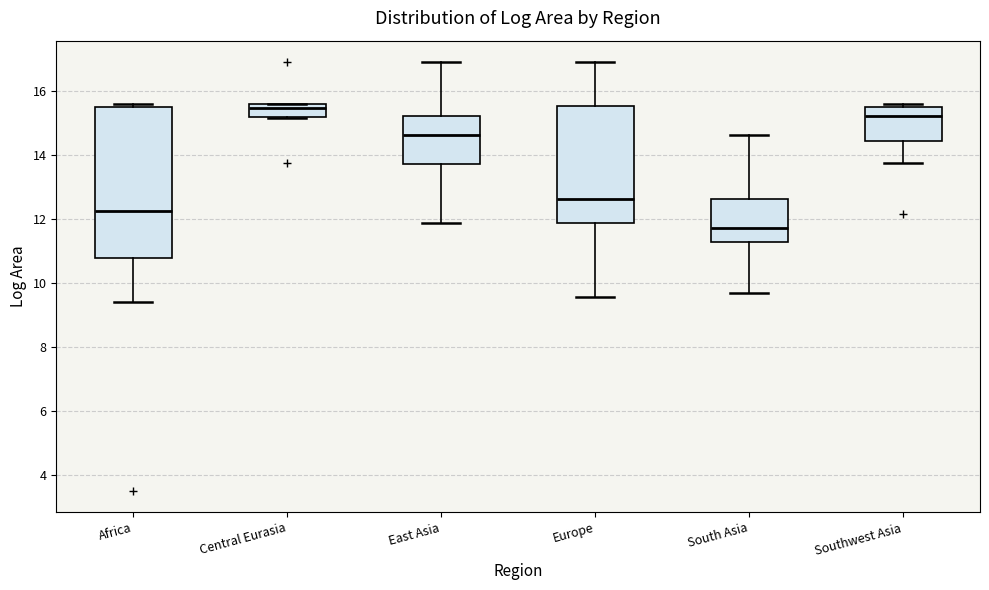

Reading left to right, transcribe this box plot: for each box, give where its median line is, the range the box spans, and where its two whiskers end, as read against the y-axis. The values are not printed on the chart, so give them approximately, as read against the axis.

Africa: median 12.2, box 10.8 to 15.6, whiskers 9.4 to 15.6 (just above the box's upper edge)
Central Eurasia: median 15.4, box 15.2 to 15.6, whiskers 15.2 to 15.6
East Asia: median 14.6, box 13.8 to 15.2, whiskers 11.8 to 17.0
Europe: median 12.6, box 11.8 to 15.6, whiskers 9.6 to 17.0
South Asia: median 11.8, box 11.2 to 12.6, whiskers 9.6 to 14.6
Southwest Asia: median 15.2, box 14.4 to 15.6, whiskers 13.8 to 15.6 (just above the box's upper edge)